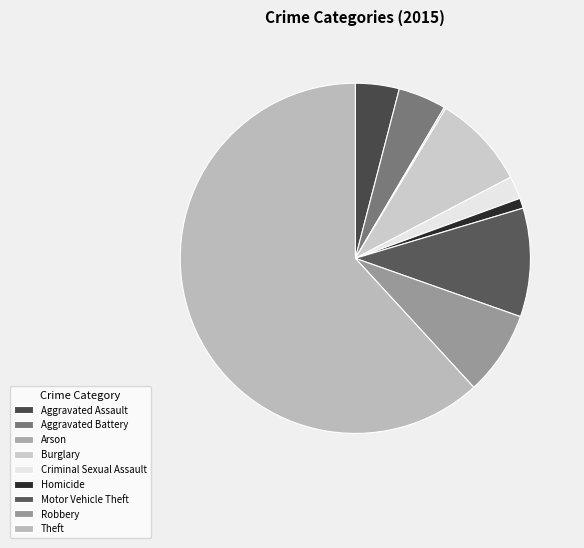

Which slice is the smallest?

Arson